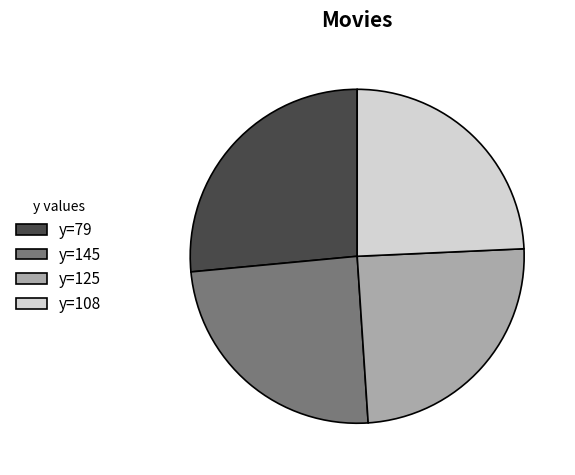

Approximately how many times larger is the value at y=125 compared to y=108?

1.0